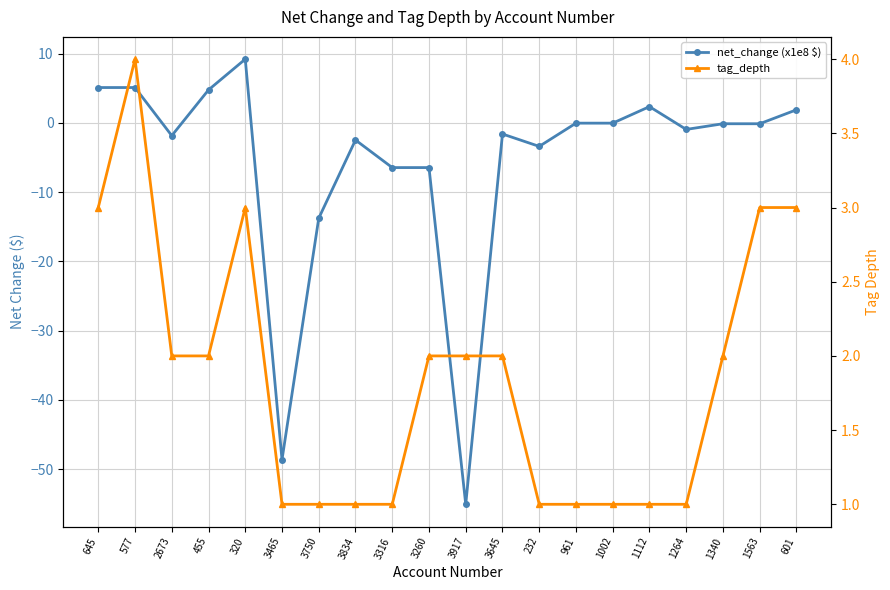

What is the sum of the tag_depth values at 2673 and 601?

5.0